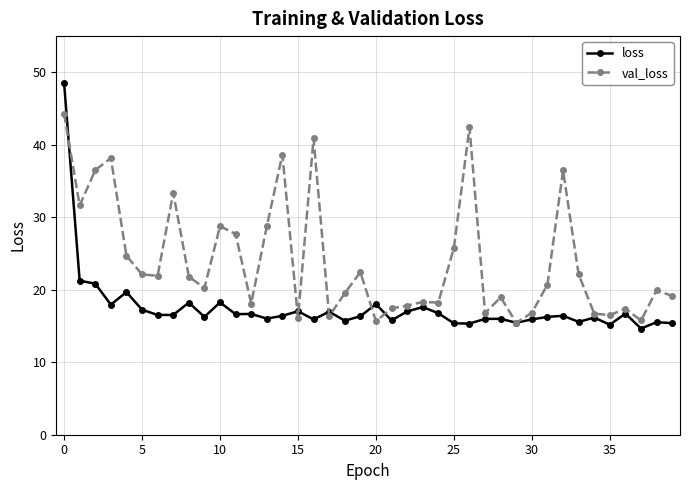

What is the difference between the maximum and minimum values in the loss series?

33.9